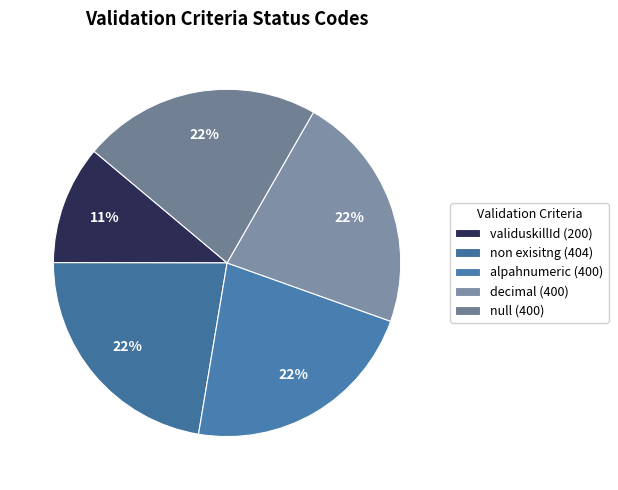

Combined, what portion of the pie is non exisitng and null?

44.6%